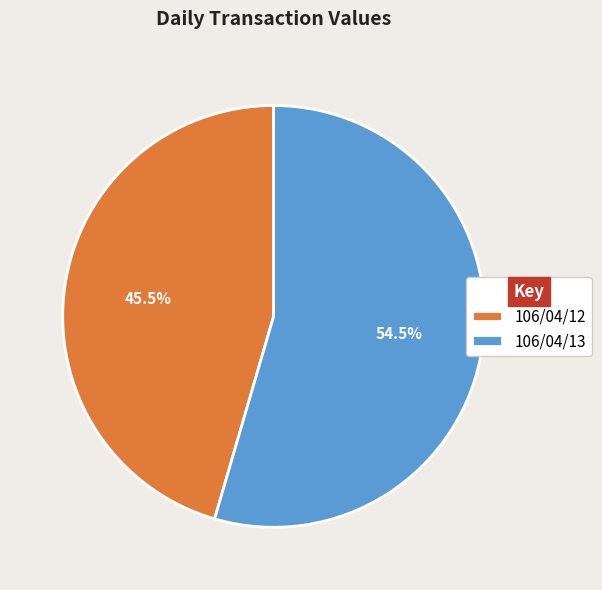

To the nearest percent, what is the combined percentage of 106/04/12 and 106/04/13?

100%